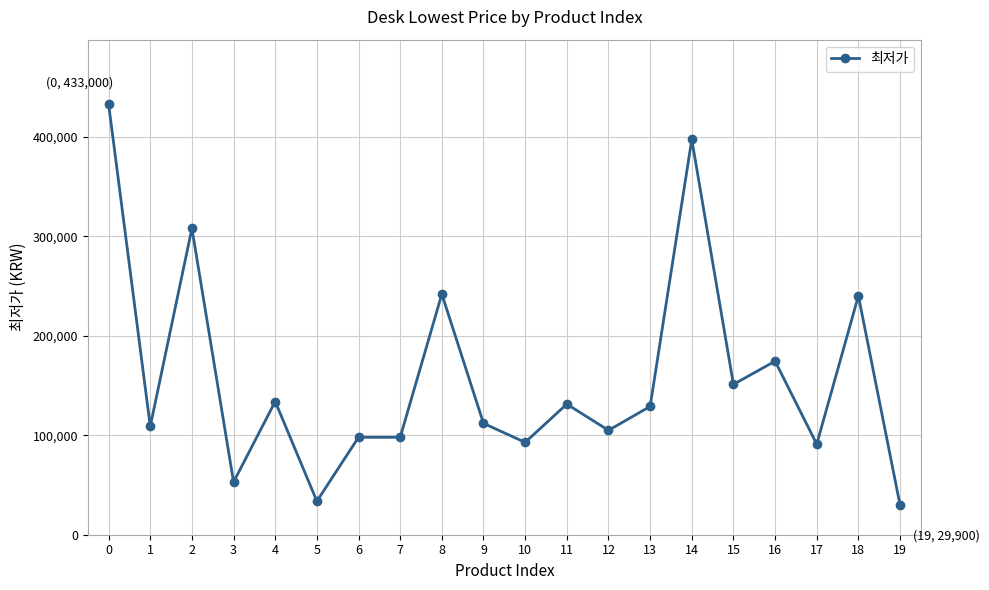

How many data points does each series have?

20